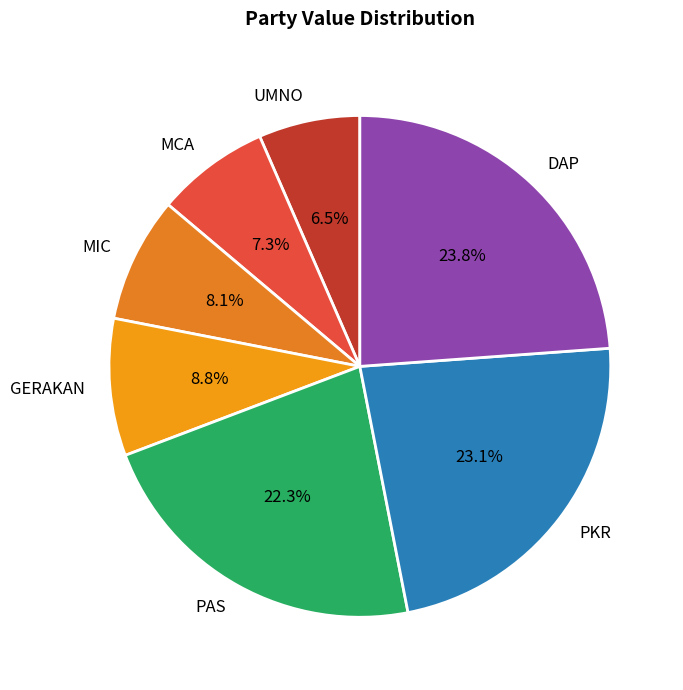

Combined, do MIC and GERAKAN account for over 50%?

No